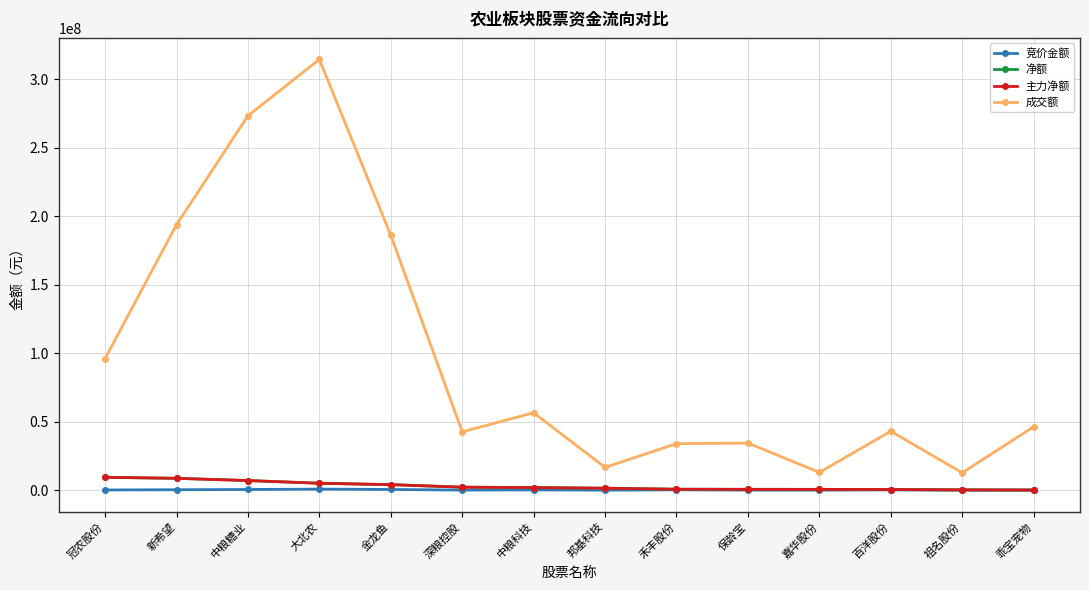

List the labels in order of 竞价金额 value, largest first.

大北农, 金龙鱼, 中粮糖业, 新希望, 禾丰股份, 百洋股份, 中粮科技, 冠农股份, 深粮控股, 保龄宝, 嘉华股份, 乖宝宠物, 邦基科技, 祖名股份